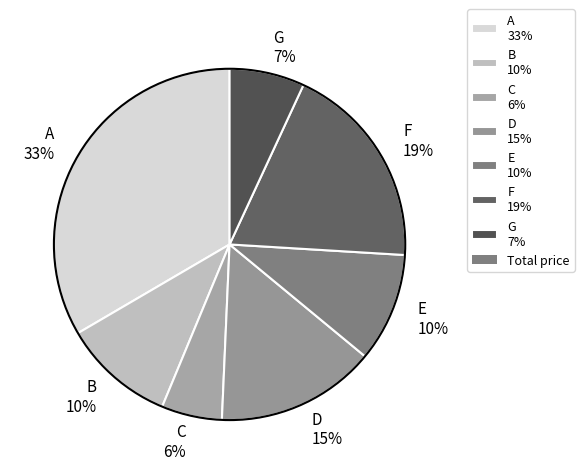

To the nearest percent, what portion does D represent?

15%